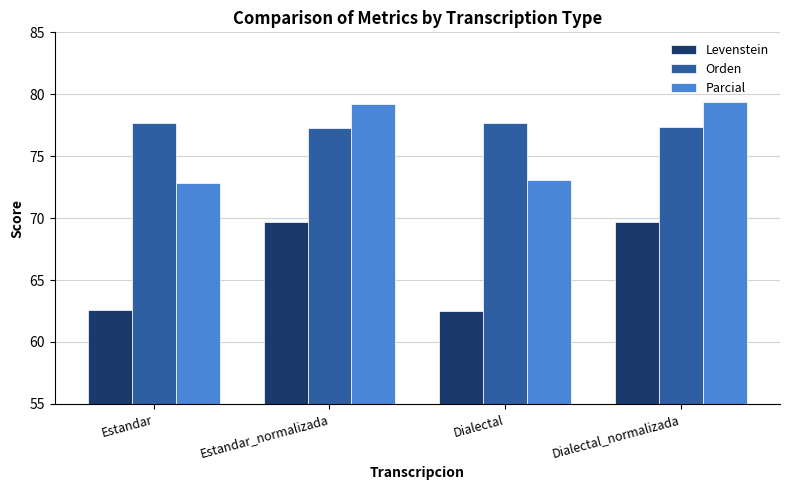

What are all the series names shown in the legend?

Levenstein, Orden, Parcial